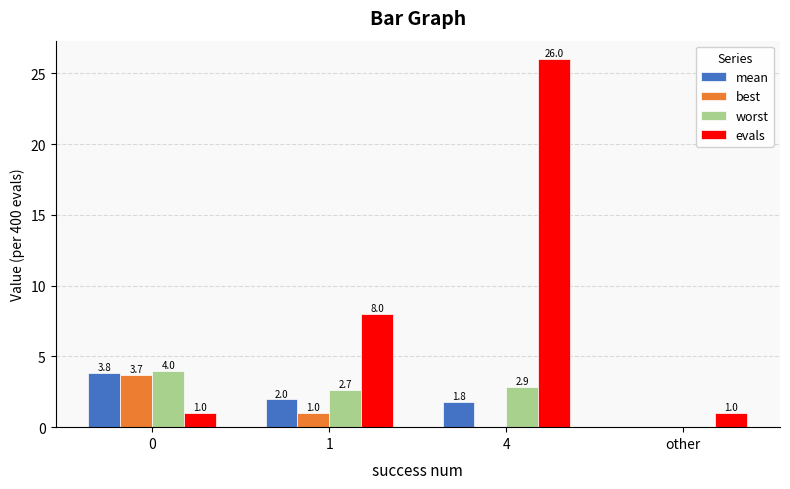

Which series has the largest total across all categories?

evals